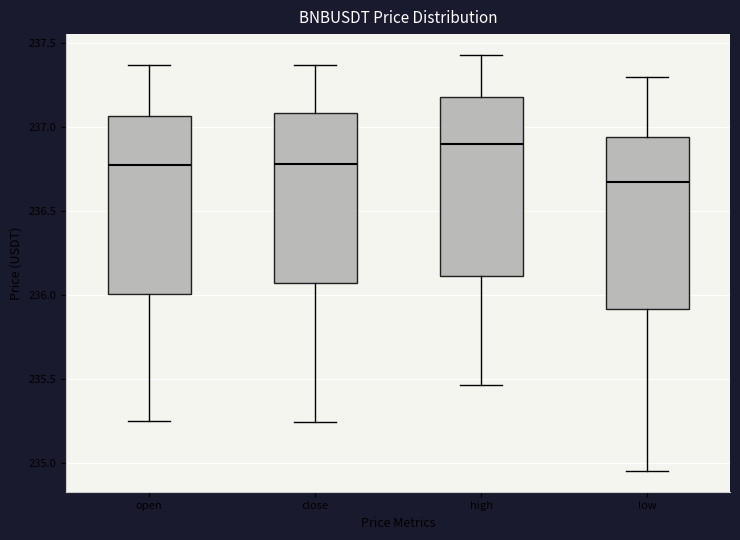

Where does the upper whisker of the box for high end on the y-axis? The values are not printed on the chart, so give them approximately, as read against the axis.

237.45